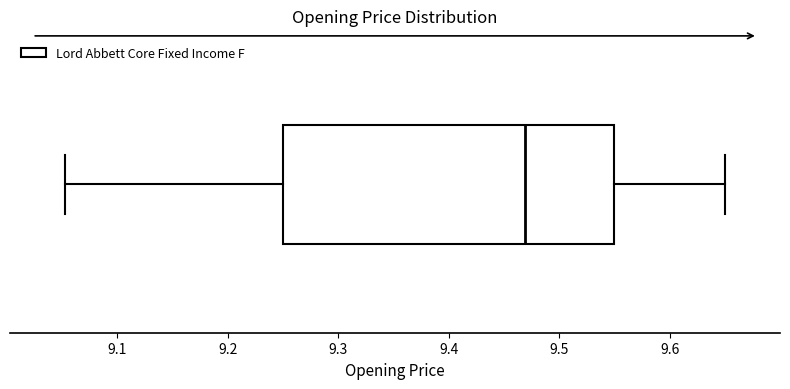

Where does the right whisker of the box end on the x-axis? The values are not printed on the chart, so give them approximately, as read against the axis.

9.65